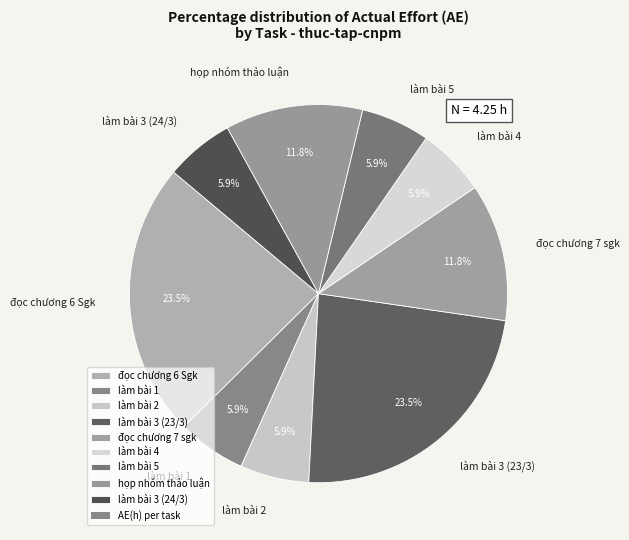

Between làm bài 3 (23/3) and làm bài 1, which is larger?

làm bài 3 (23/3)